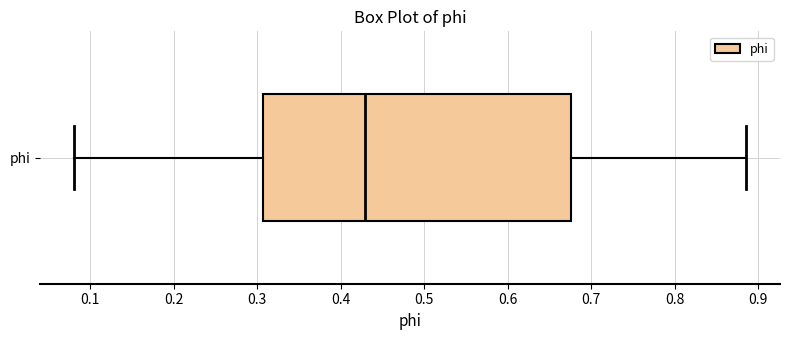

Transcribe this box plot: give where the median line is, the range the box spans, and where the two whiskers end, as read against the x-axis. The values are not printed on the chart, so give them approximately, as read against the axis.

median 0.43, box 0.31 to 0.68, whiskers 0.08 to 0.89